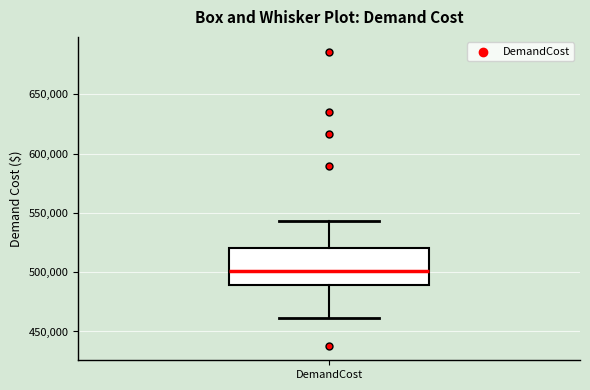

Transcribe this box plot: give where the median line is, the range the box spans, and where the two whiskers end, as read against the y-axis. The values are not printed on the chart, so give them approximately, as read against the axis.

median 500000, box 490000 to 520000, whiskers 460000 to 545000